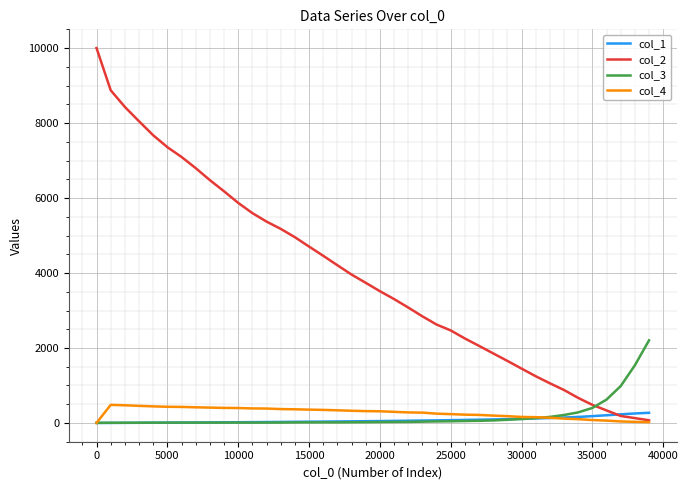

Is this an area chart (filled region under the line)?

No